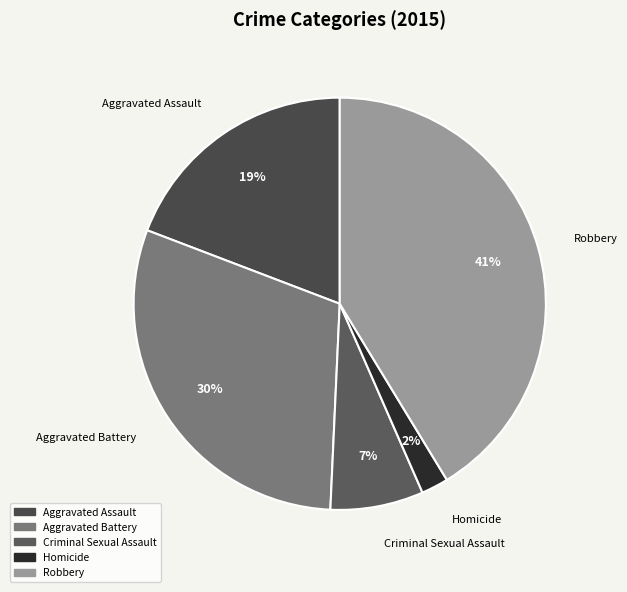

Approximately how many times larger is the value at Aggravated Assault compared to Aggravated Battery?

0.6